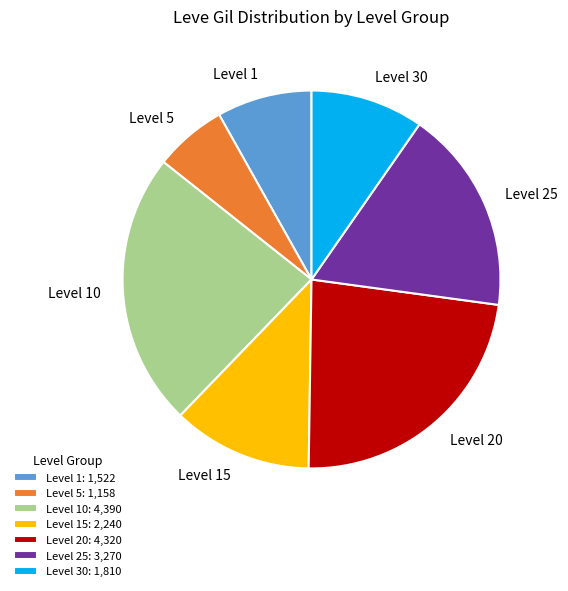

How many segments does this pie chart have?

7